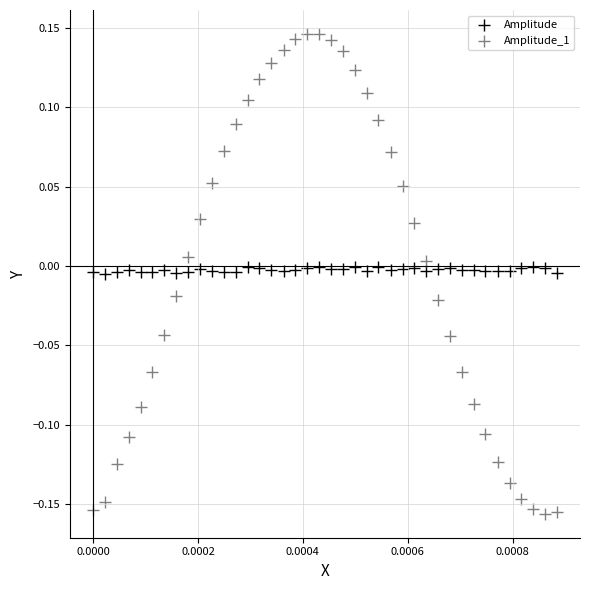

Which series has the widest spread of Y values?

Amplitude_1